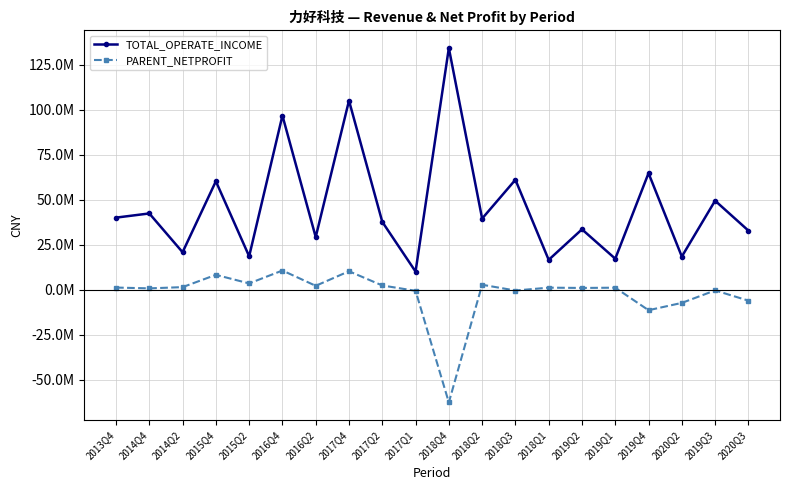

What is the spread (max minus min) of values at 2019Q2?

32592801.8